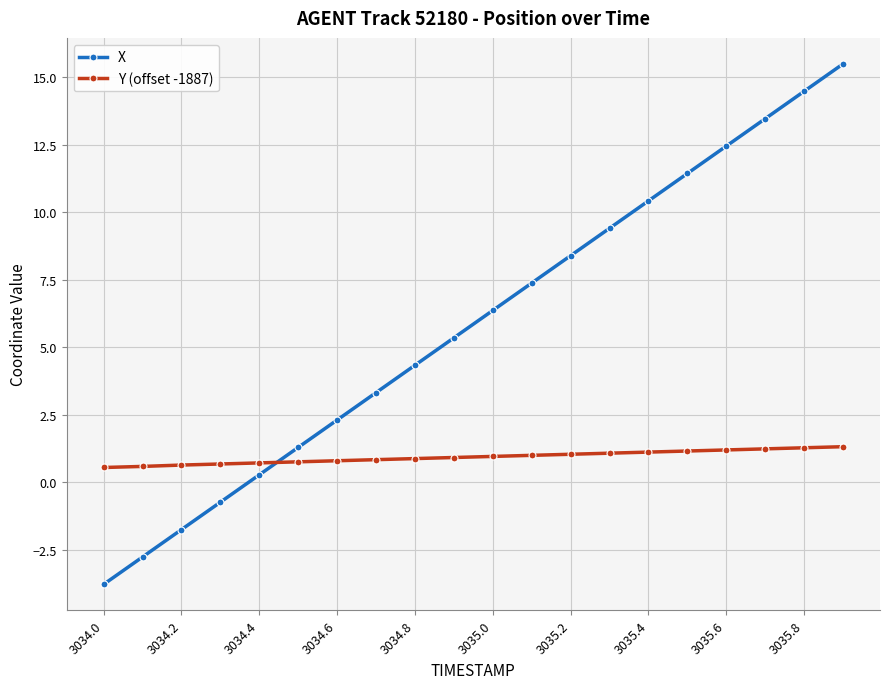

What are all the series names shown in the legend?

X, Y (offset -1887)